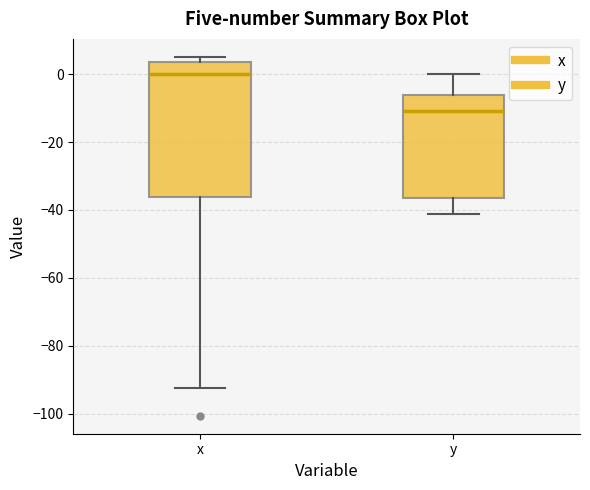

Reading left to right, read every box against the y-axis: the position of its median line, the range the box covers, and the ends of its whiskers. The values are not printed on the chart, so give them approximately, as read against the axis.

x: median 0, box -36 to 4, whiskers -92 to 6
y: median -10, box -36 to -6, whiskers -42 to 0